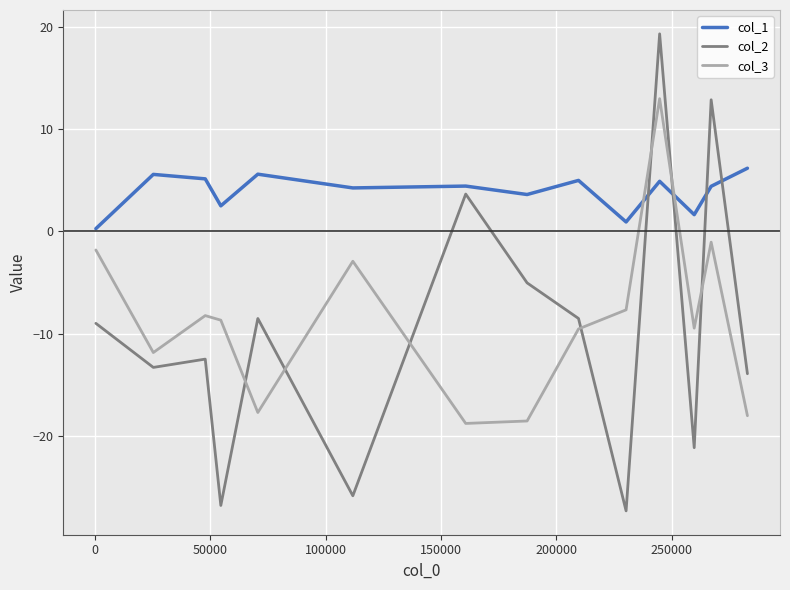

What is the difference between the maximum and minimum values in the col_3 series?

31.8